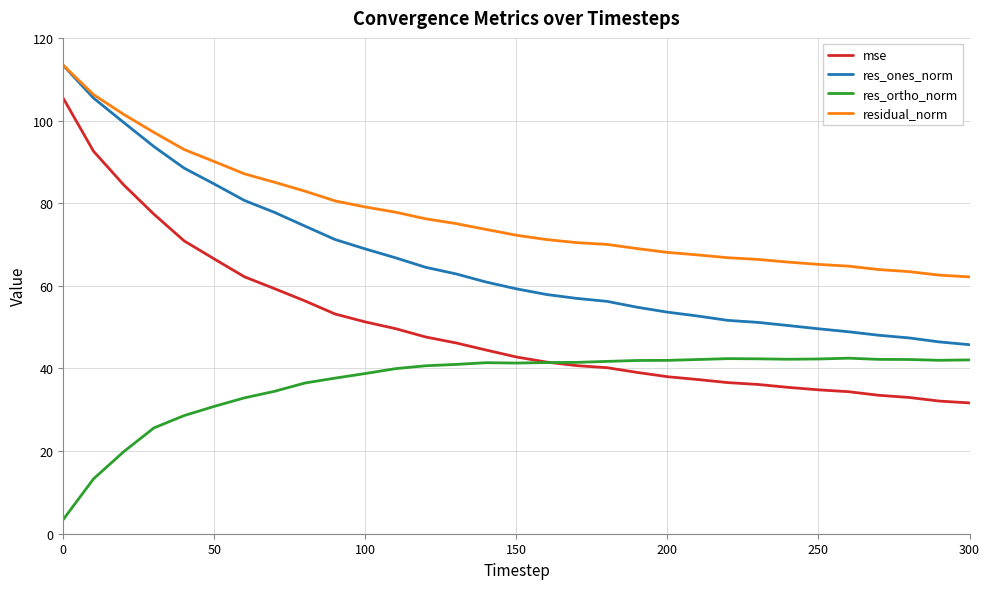

Which series has the widest spread of values?

mse